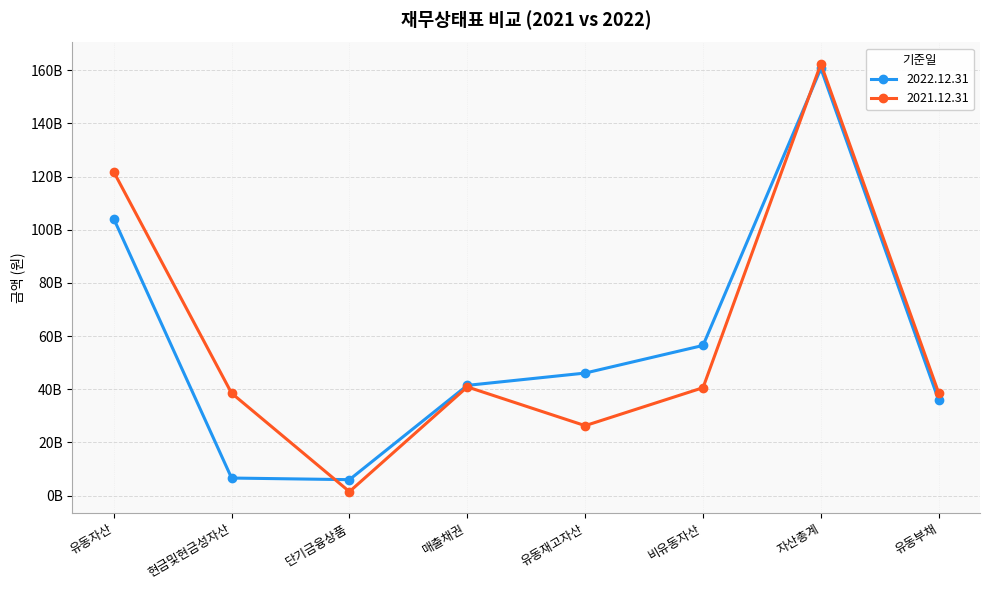

What are all the series names shown in the legend?

2022.12.31, 2021.12.31